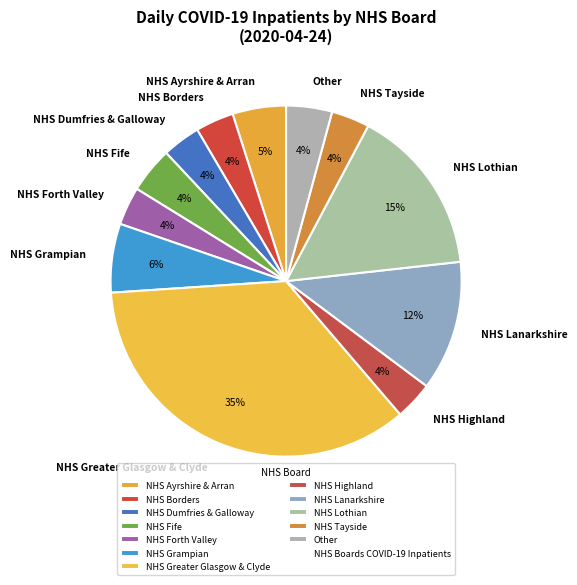

What is the largest slice in the pie chart?

NHS Greater Glasgow & Clyde